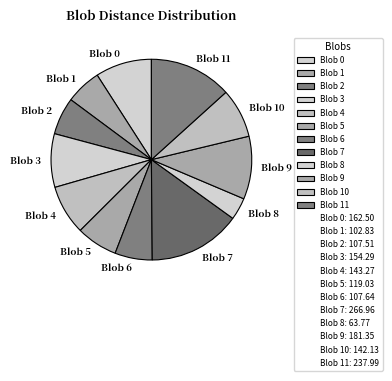

Approximately how many times larger is the value at Blob 2 compared to Blob 3?

0.7